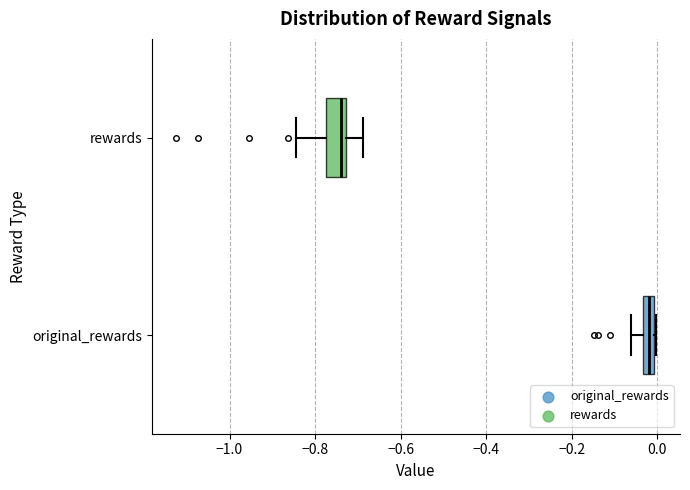

Which box is the widest, from its left edge to its right edge?

rewards